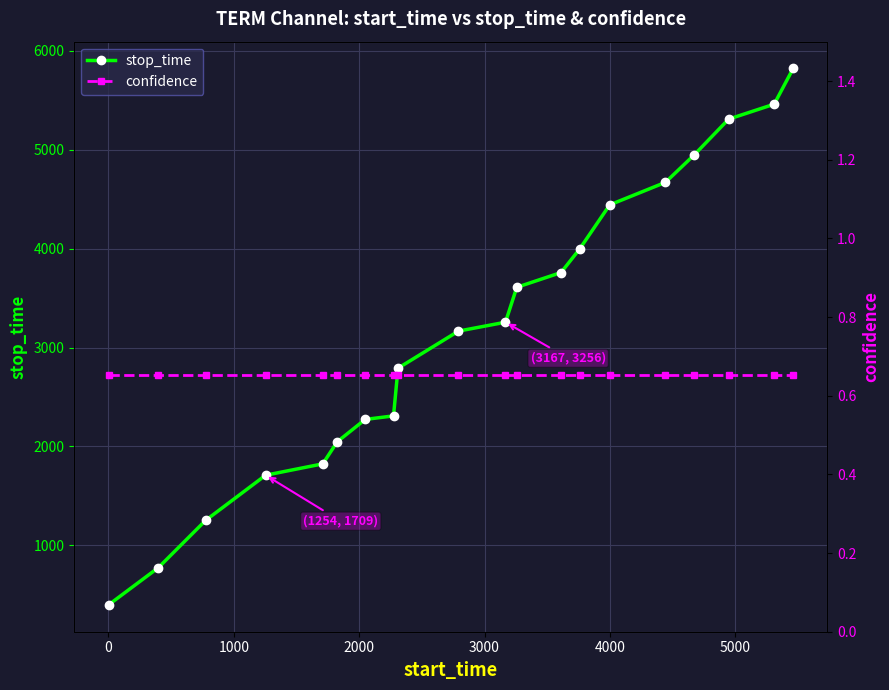

What are all the series names shown in the legend?

stop_time, confidence